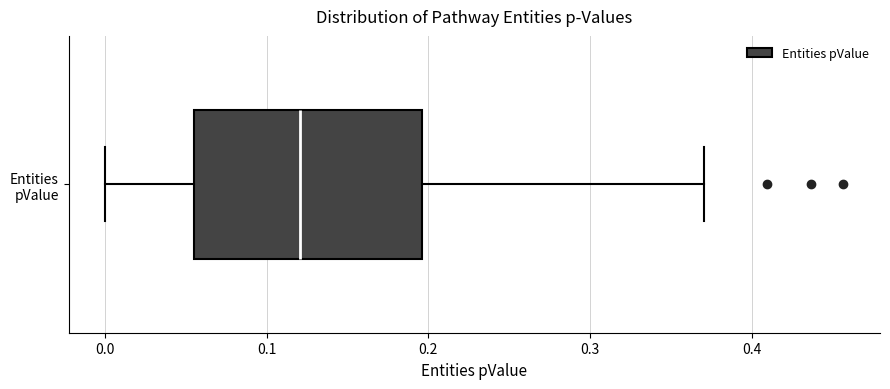

Read this box plot against the x-axis: the position of the median line, the range covered by the box, and the ends of both whiskers. The values are not printed on the chart, so give them approximately, as read against the axis.

median 0.12, box 0.06 to 0.20, whiskers 0.00 to 0.37